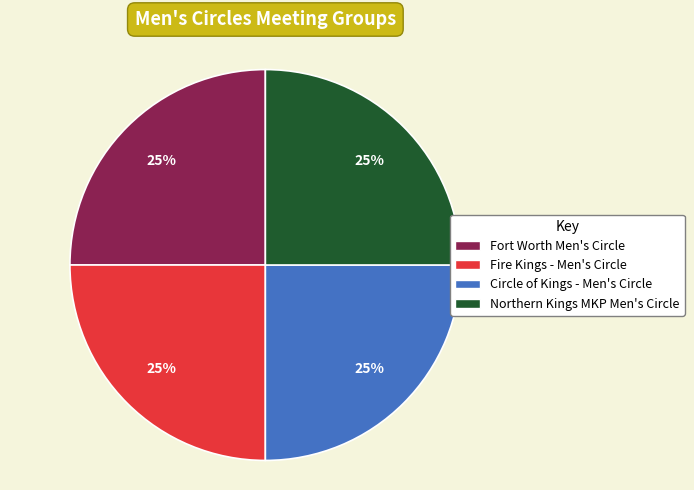

The Fire Kings - Men's Circle slice represents 9% of the pie. True or false?

False